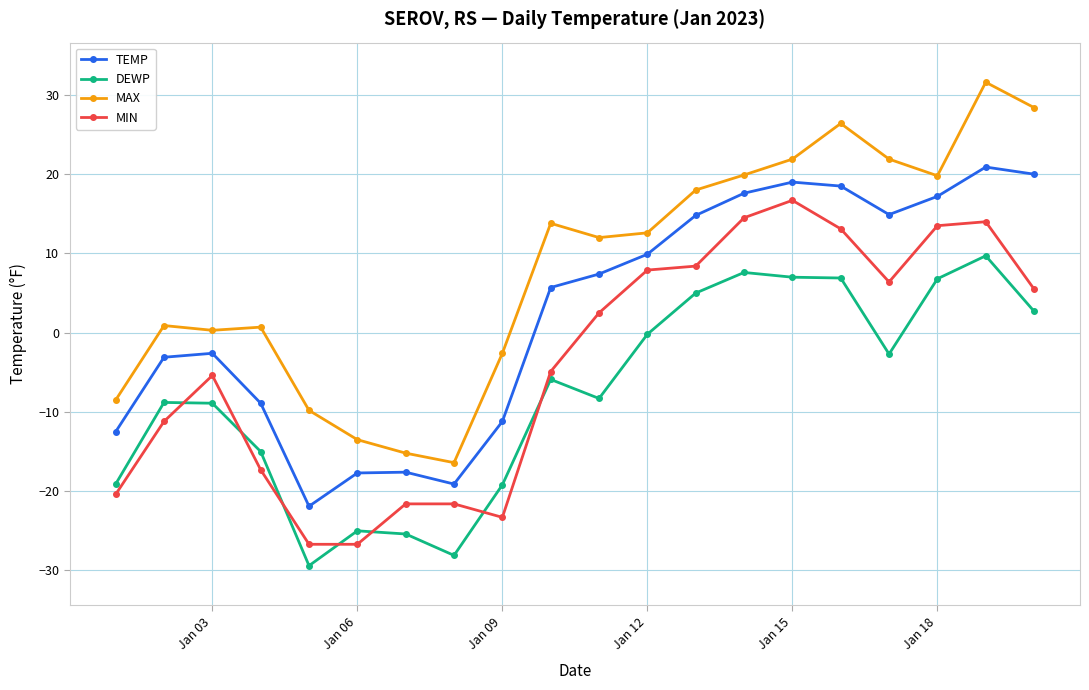

Which series has the largest total across all categories?

MAX